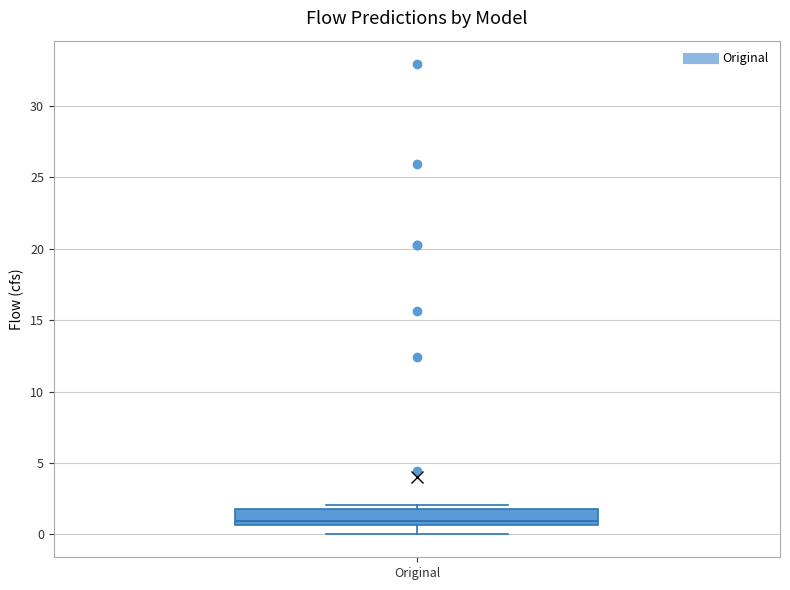

Transcribe this box plot: give where the median line is, the range the box spans, and where the two whiskers end, as read against the y-axis. The values are not printed on the chart, so give them approximately, as read against the axis.

median 1.0, box 0.5 to 2.0, whiskers 0.0 to 2.0 (just above the box's upper edge)